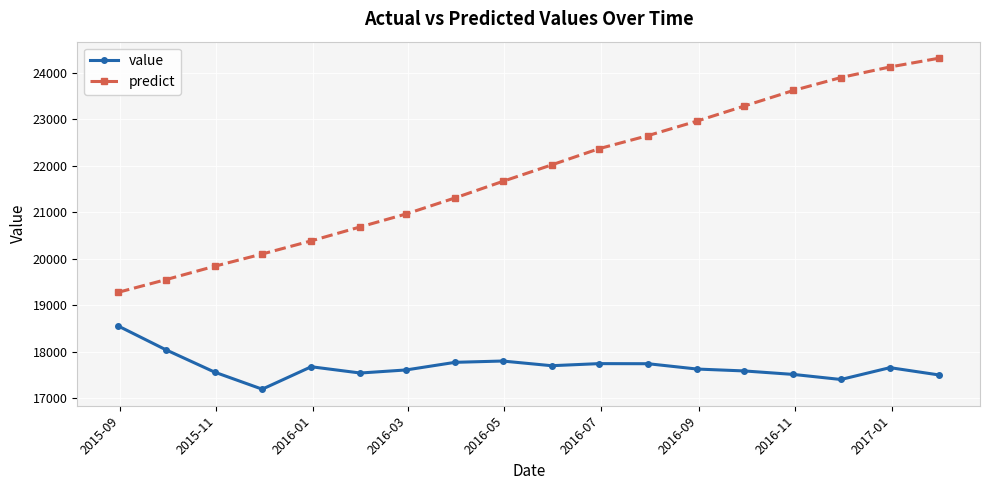

How many data points in value are above 17654?

9